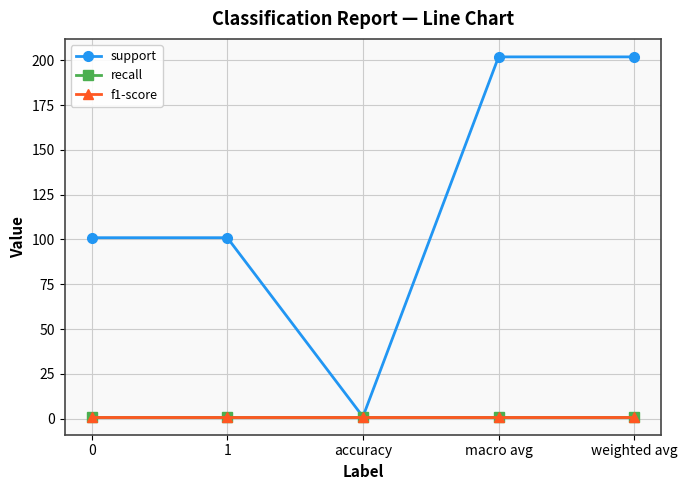

What is the maximum value shown in the chart?

202